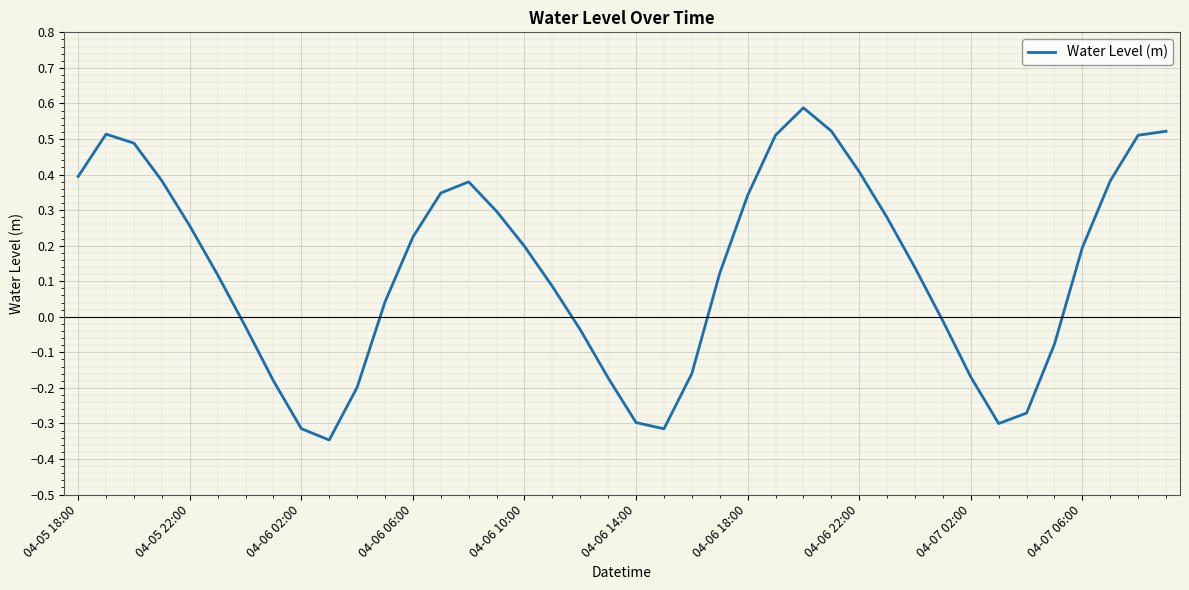

Is this an area chart (filled region under the line)?

No